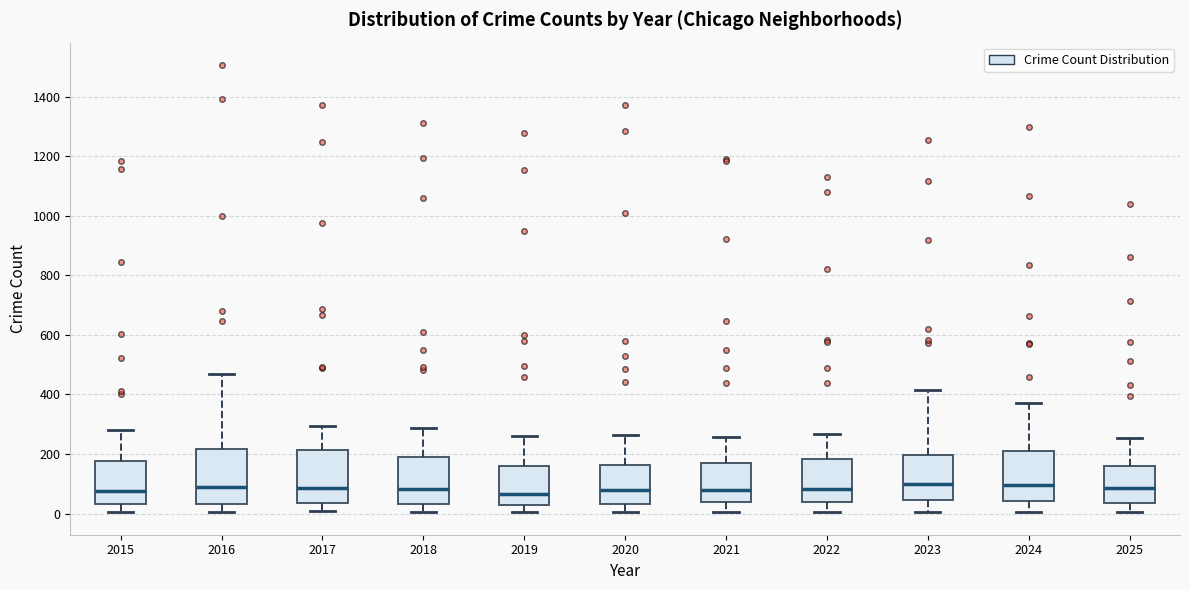

Reading left to right, transcribe this box plot: for each box, give where its median line is, the range the box spans, and where its two whiskers end, as read against the y-axis. The values are not printed on the chart, so give them approximately, as read against the axis.

2015: median 80, box 40 to 180, whiskers 0 to 280
2016: median 80, box 40 to 220, whiskers 0 to 460
2017: median 80, box 40 to 220, whiskers 0 to 300
2018: median 80, box 40 to 180, whiskers 0 to 280
2019: median 60, box 20 to 160, whiskers 0 to 260
2020: median 80, box 40 to 160, whiskers 0 to 260
2021: median 80, box 40 to 180, whiskers 0 to 260
2022: median 80, box 40 to 180, whiskers 0 to 260
2023: median 100, box 40 to 200, whiskers 0 to 420
2024: median 100, box 40 to 200, whiskers 0 to 380
2025: median 80, box 40 to 160, whiskers 0 to 260